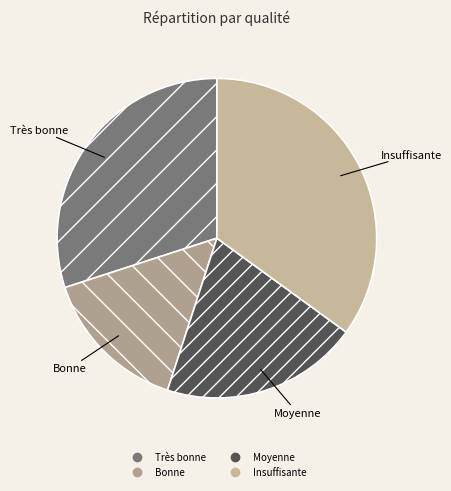

Count the number of slices in the pie.

4